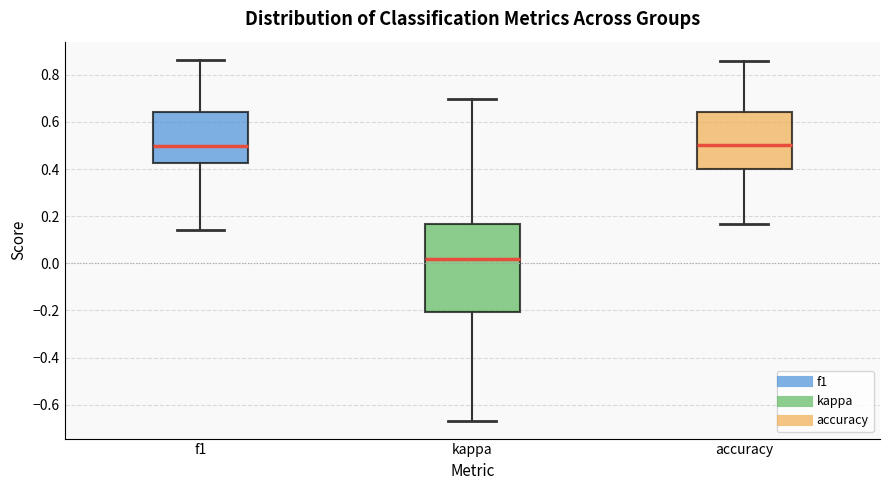

Reading left to right, transcribe this box plot: for each box, give where its median line is, the range the box spans, and where its two whiskers end, as read against the y-axis. The values are not printed on the chart, so give them approximately, as read against the axis.

f1: median 0.50, box 0.42 to 0.64, whiskers 0.14 to 0.86
kappa: median 0.02, box -0.20 to 0.16, whiskers -0.66 to 0.70
accuracy: median 0.50, box 0.40 to 0.64, whiskers 0.16 to 0.86